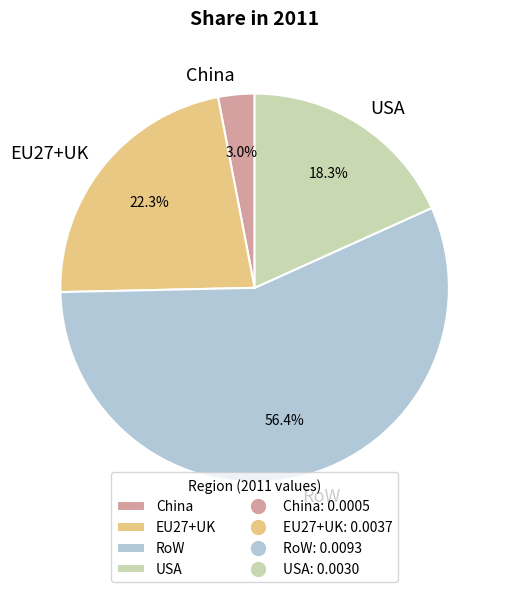

What percentage is the EU27+UK slice, to the nearest percent?

22%